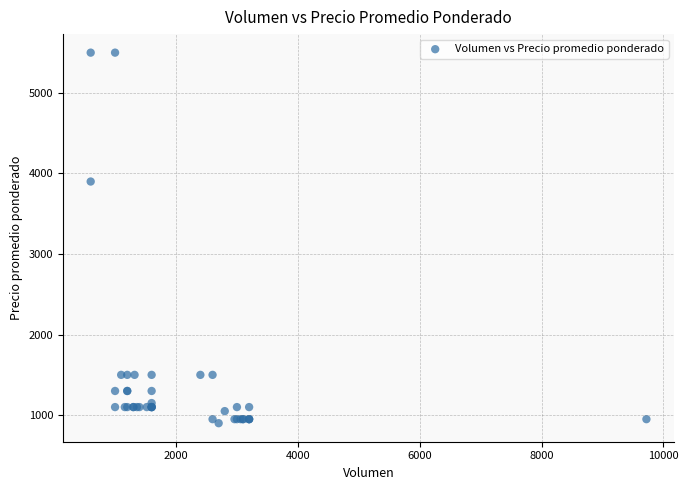

What Y value in the scatter plot is closest to 3200?

3900